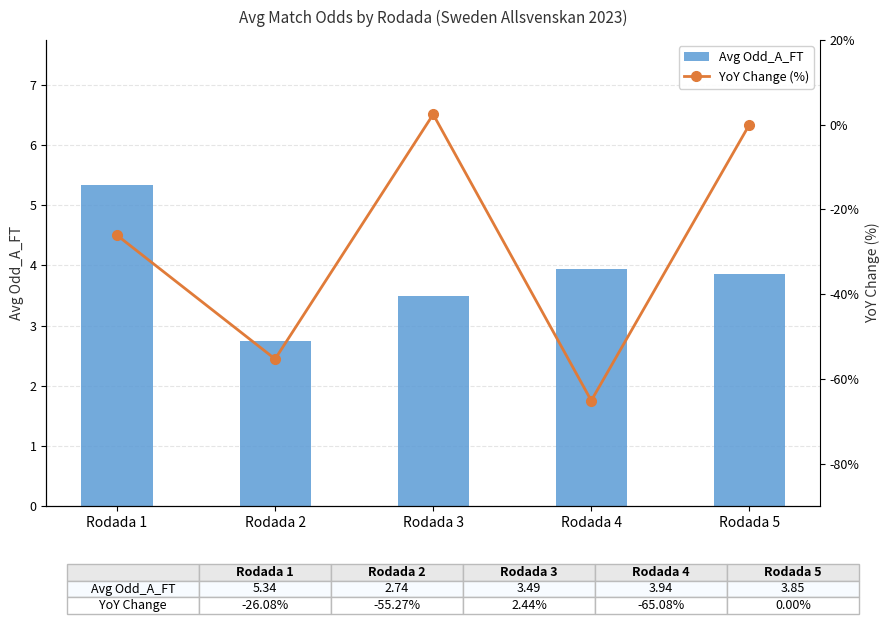

What is the difference between the YoY Change (%) values at Rodada 1 and Rodada 4?

39.0